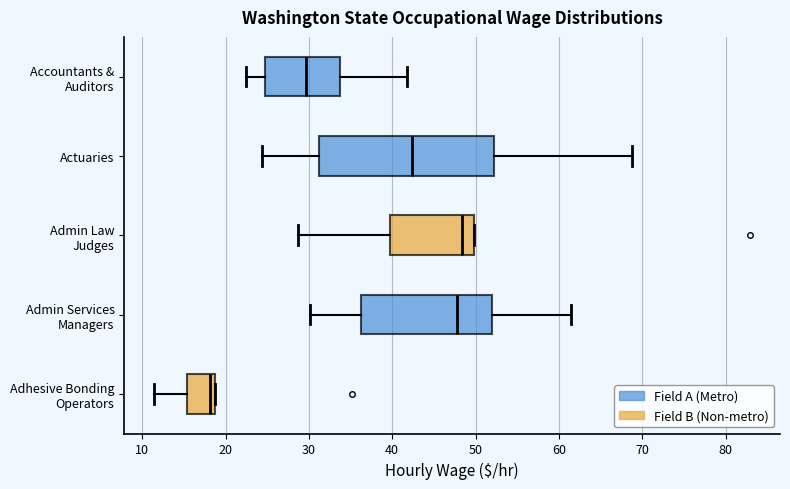

Comparing the boxes themselves (not the whiskers), which one is the widest?

Actuaries